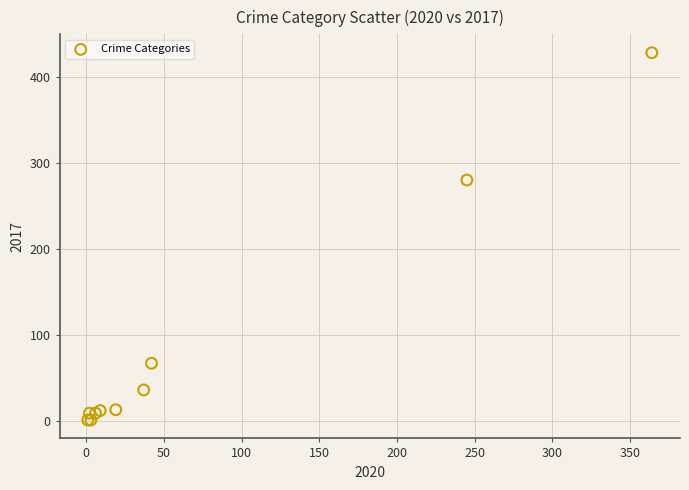

What Y value in the scatter plot is closest to 214?

280